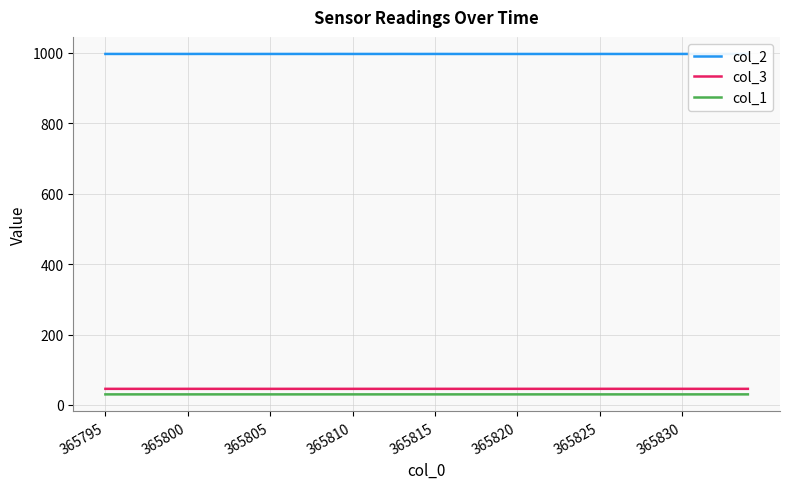

What is the smallest value displayed?

30.0